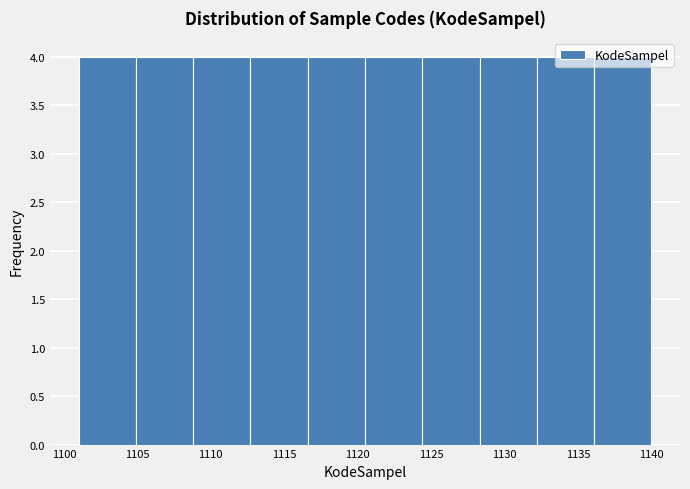

Reading left to right, transcribe this chart: for each bar, give the range it covers on the x-axis and its height. Neither the bar edges nor the heights are printed on the chart, so give them approximately, as read against the axes.

1101.0 to 1104.9: 4
1104.9 to 1108.8: 4
1108.8 to 1112.7: 4
1112.7 to 1116.6: 4
1116.6 to 1120.5: 4
1120.5 to 1124.4: 4
1124.4 to 1128.3: 4
1128.3 to 1132.2: 4
1132.2 to 1136.1: 4
1136.1 to 1140.0: 4